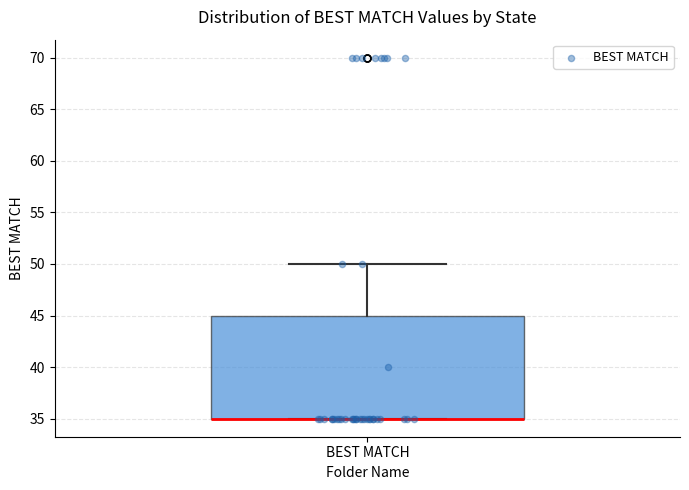

Read this box plot against the y-axis: the position of the median line, the range covered by the box, and the ends of both whiskers. The values are not printed on the chart, so give them approximately, as read against the axis.

median 35 (drawn on the box's lower edge), box 35 to 45, whiskers 35 to 50